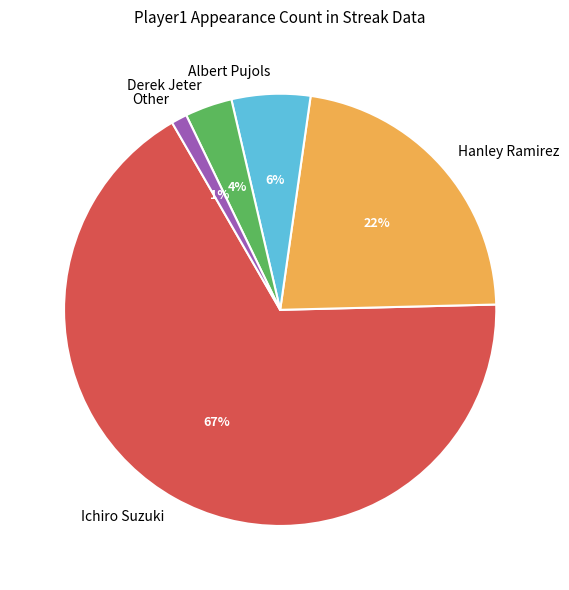

Between Derek Jeter and Albert Pujols, which is larger?

Albert Pujols